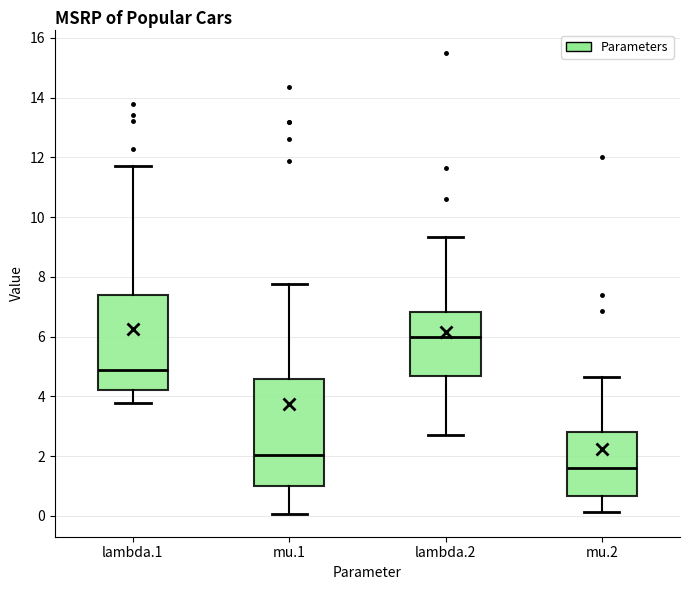

Which box's median line is the lowest?

mu.2